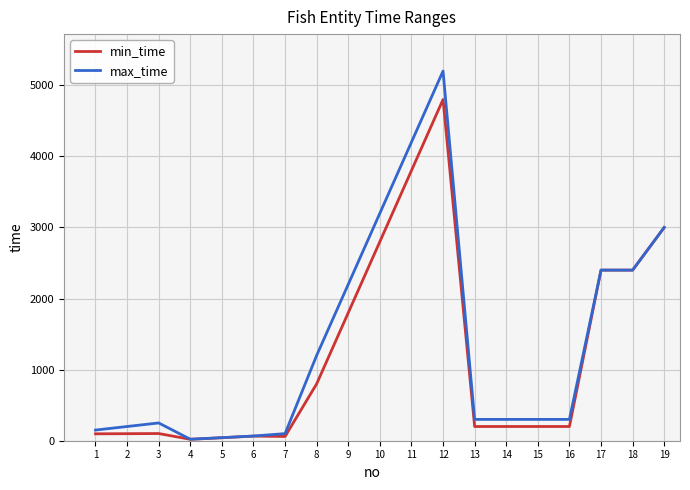

What is the greatest value displayed?

5200